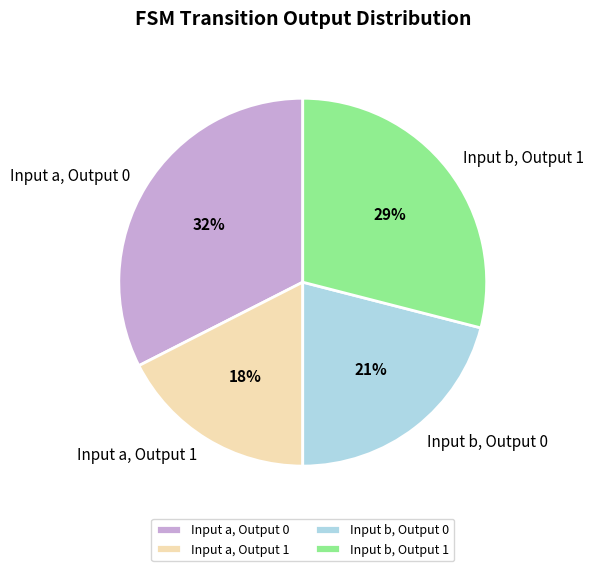

How many slices are in this pie chart?

4